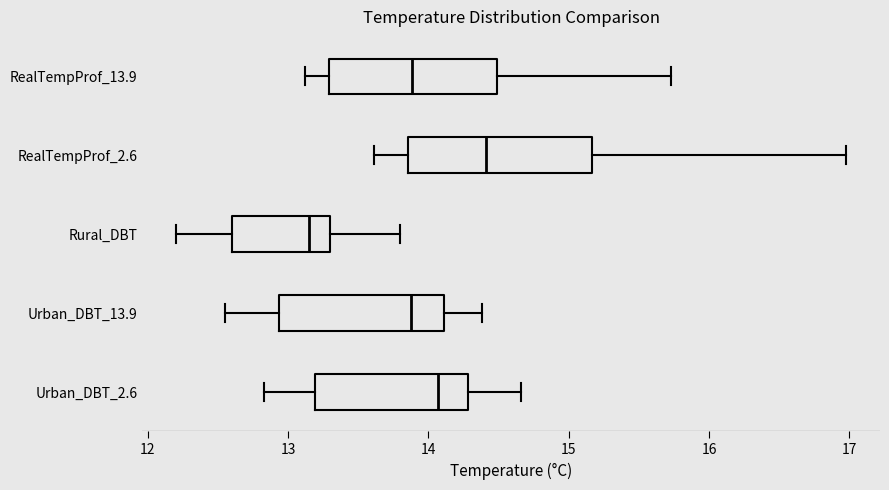

Reading bottom to top, transcribe this box plot: for each box, give where its median line is, the range the box spans, and where its two whiskers end, as read against the x-axis. The values are not printed on the chart, so give them approximately, as read against the axis.

Urban_DBT_2.6: median 14.1, box 13.2 to 14.3, whiskers 12.8 to 14.7
Urban_DBT_13.9: median 13.9, box 12.9 to 14.1, whiskers 12.6 to 14.4
Rural_DBT: median 13.2, box 12.6 to 13.3, whiskers 12.2 to 13.8
RealTempProf_2.6: median 14.4, box 13.9 to 15.2, whiskers 13.6 to 17.0
RealTempProf_13.9: median 13.9, box 13.3 to 14.5, whiskers 13.1 to 15.7